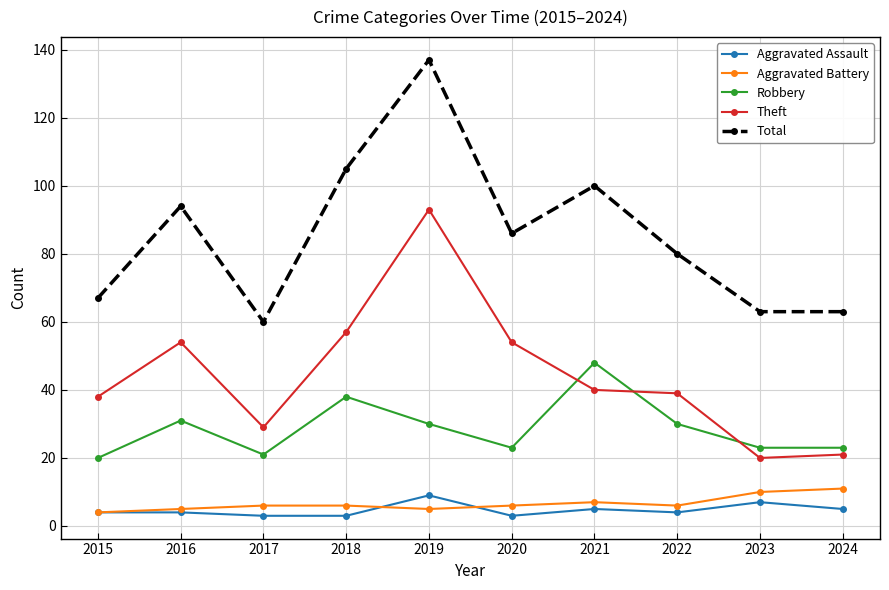

How many intersections are there between Robbery and Theft?

3